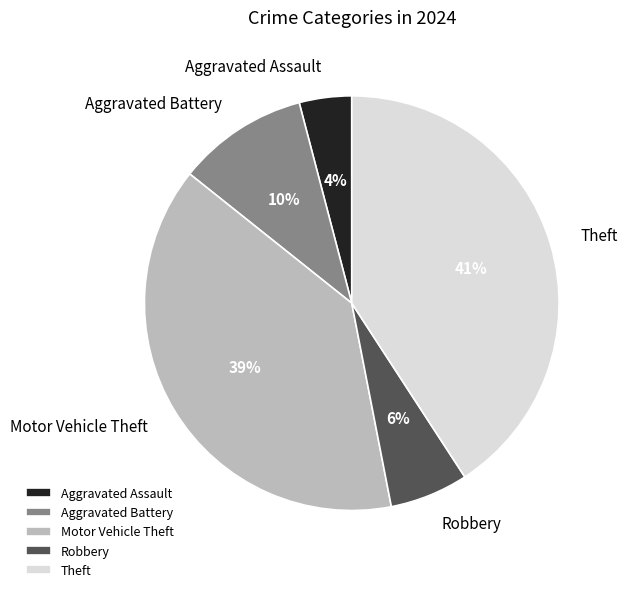

The Aggravated Assault slice represents 16% of the pie. True or false?

False